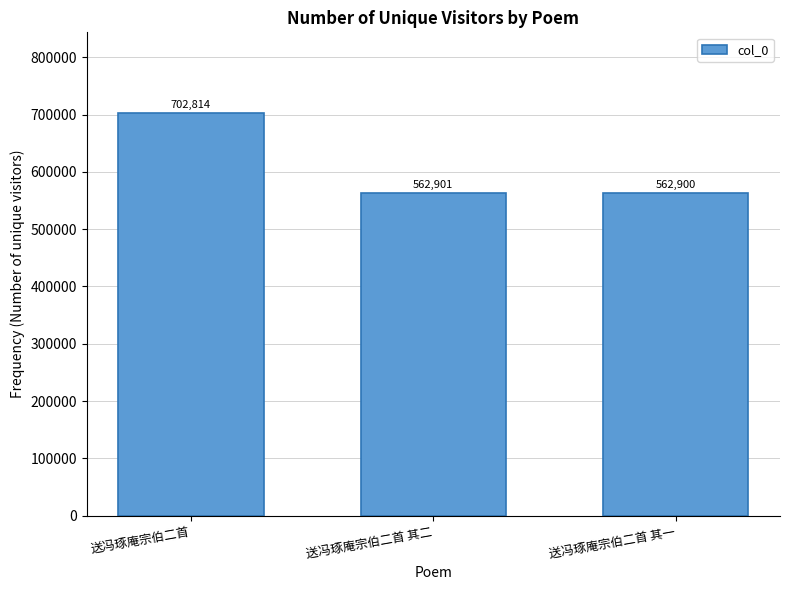

Rank the categories by value from highest to lowest.

送冯琢庵宗伯二首, 送冯琢庵宗伯二首 其二, 送冯琢庵宗伯二首 其一